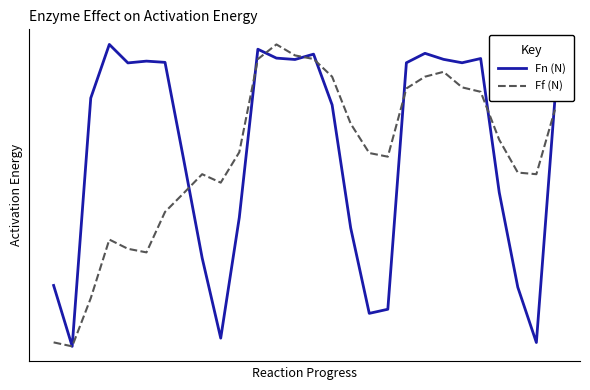

What is the greatest value displayed?

1.0